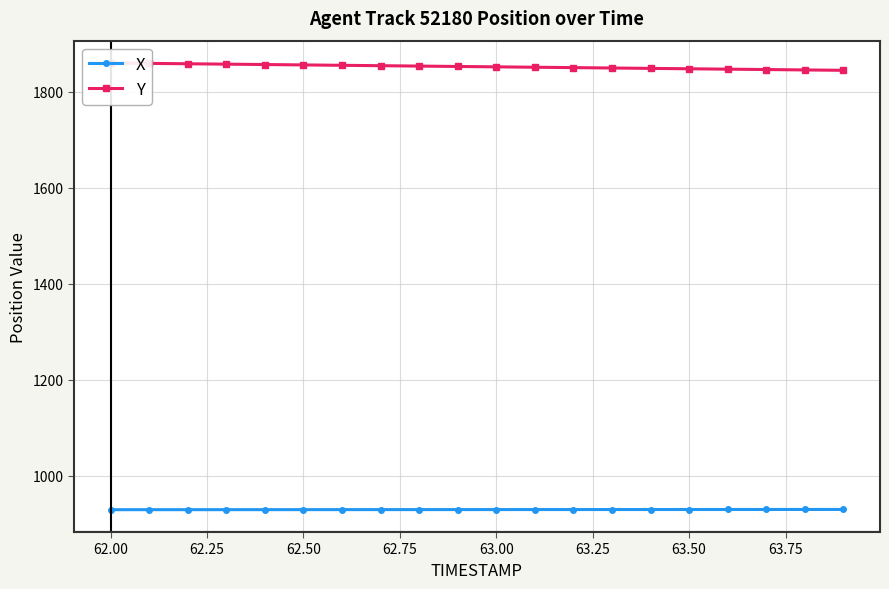

True or false: X and Y intersect in this chart.

False